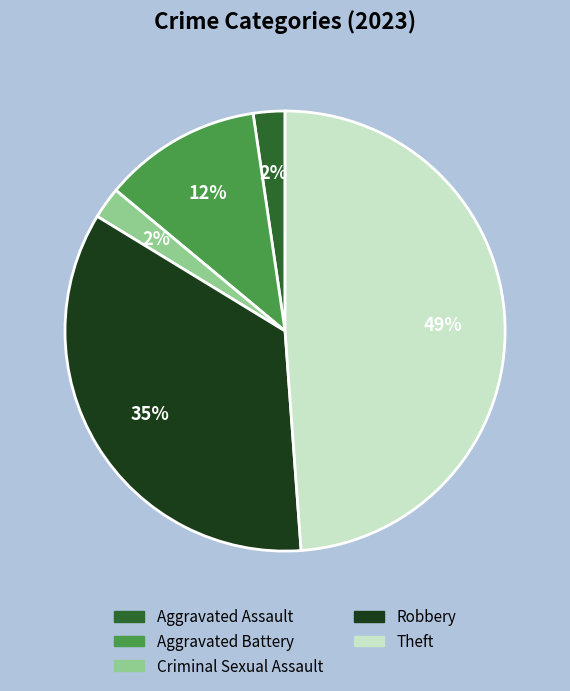

The Robbery slice represents 35% of the pie. True or false?

True